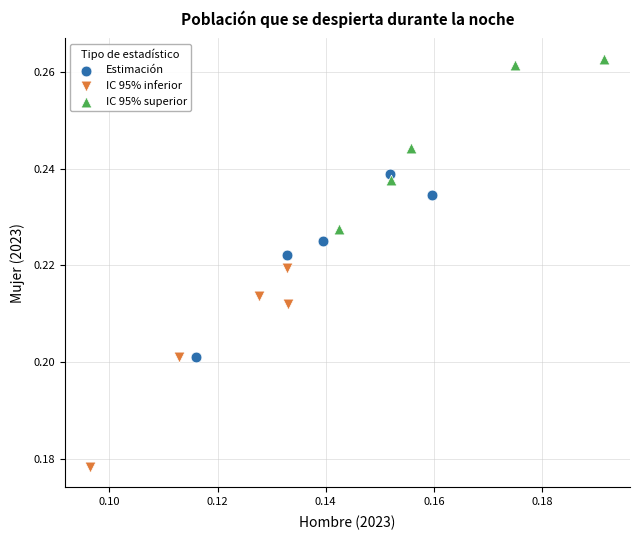

Which series contains the lowest Y value?

IC 95% inferior